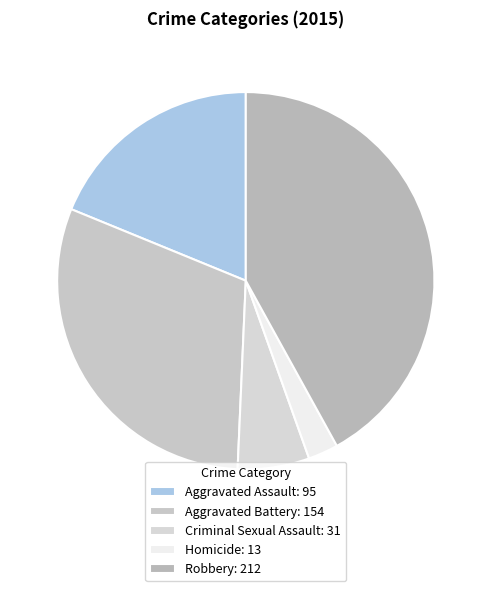

Which category has the biggest portion of the pie?

Robbery